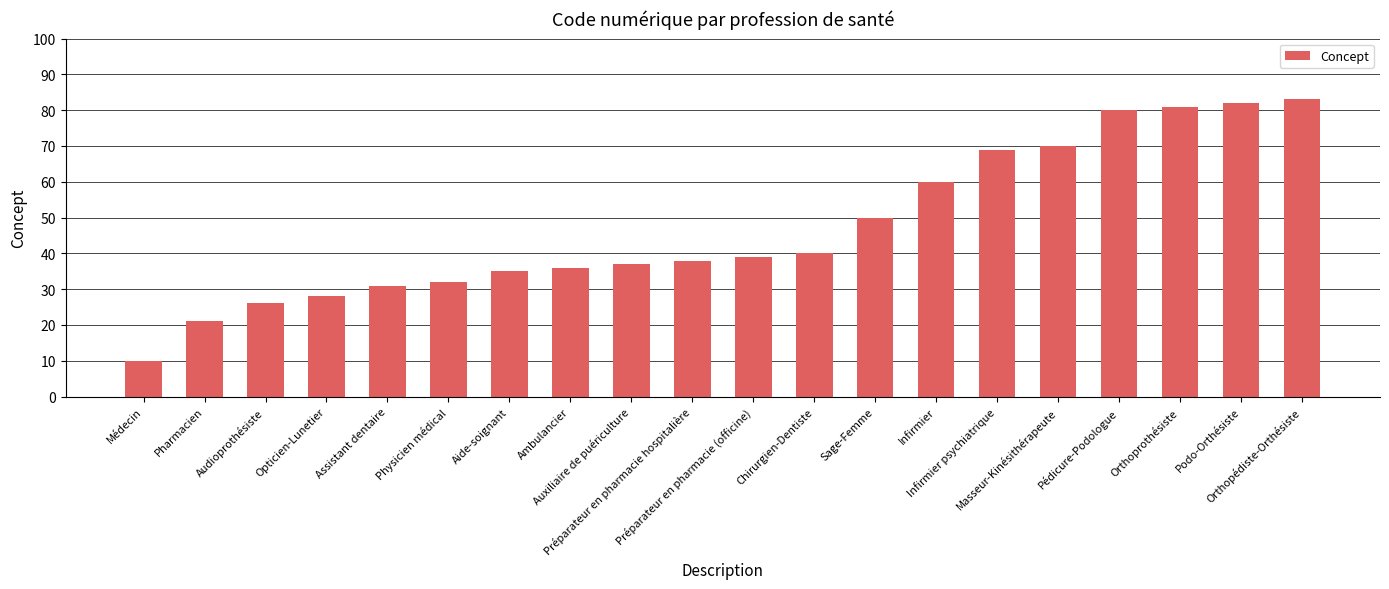

The chart shows a value of 39 at Préparateur en pharmacie (officine). True or false?

True